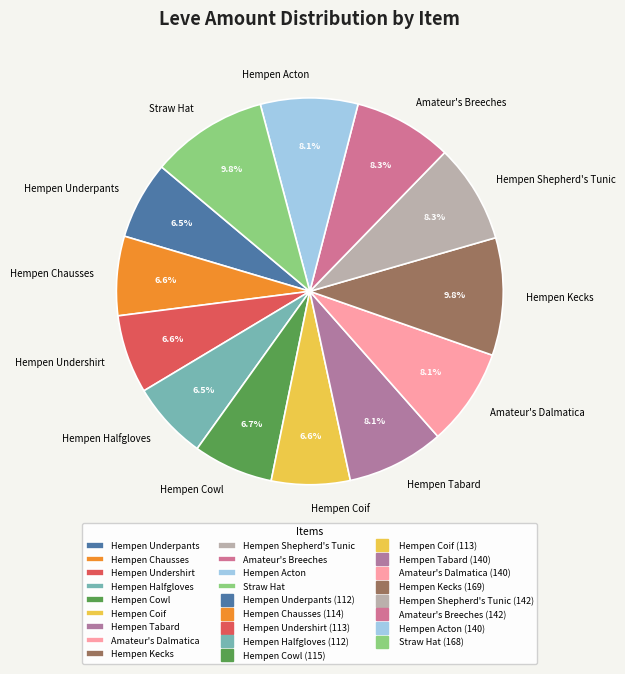

Does Hempen Coif represent more than half of the total?

No